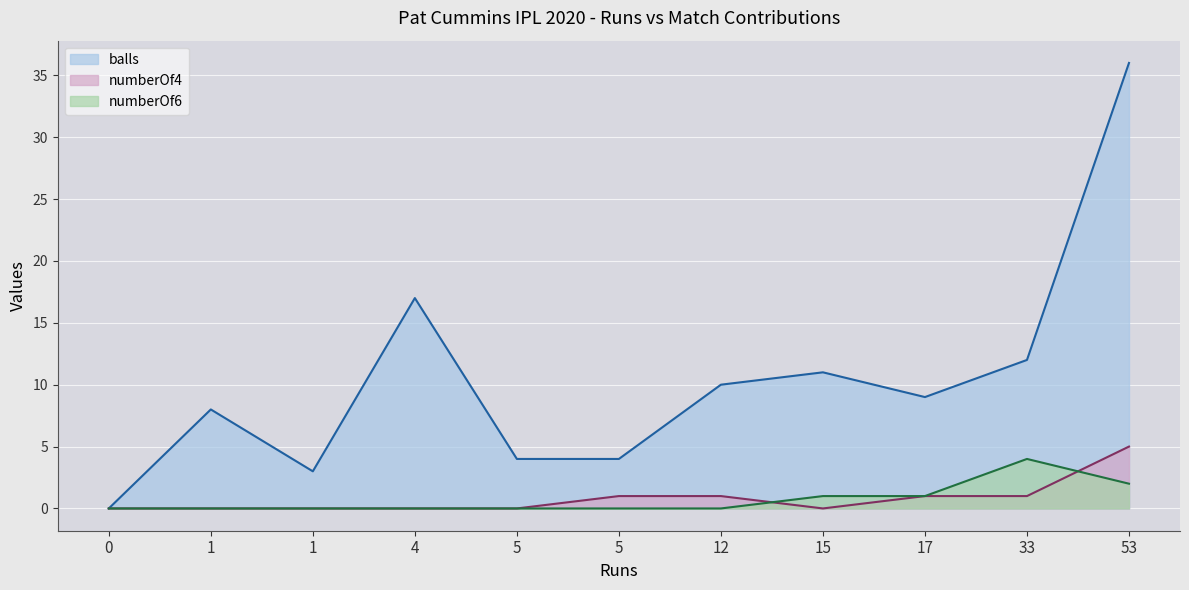

How many values in the balls series exceed 9?

5